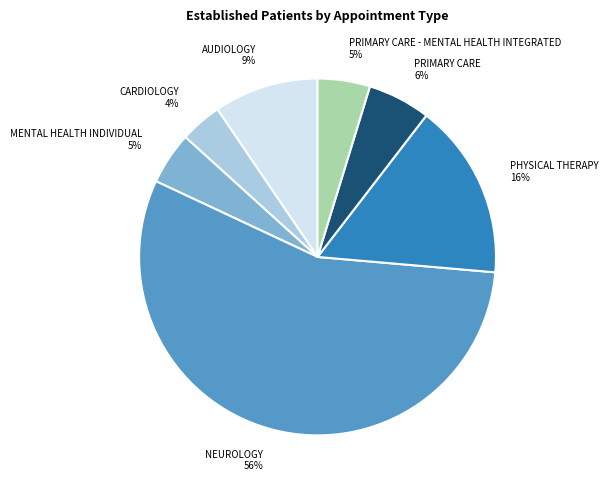

How many slices are in this pie chart?

7